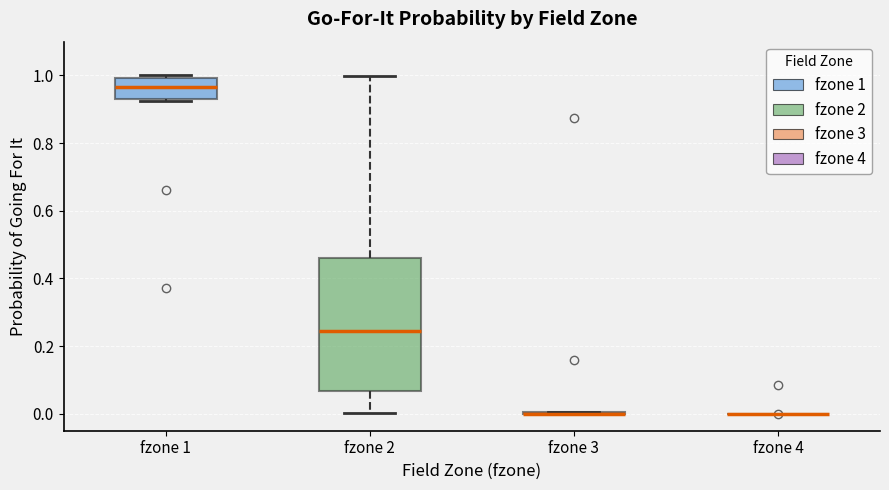

Comparing the boxes themselves (not the whiskers), which one is the tallest?

fzone 2